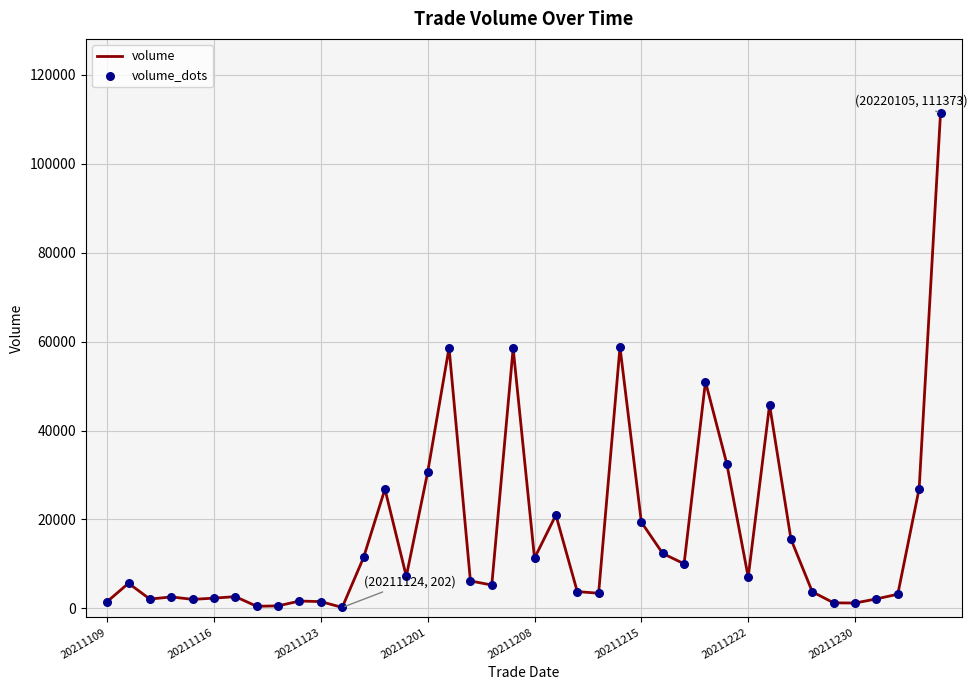

What is the difference between the maximum and minimum values?

111171